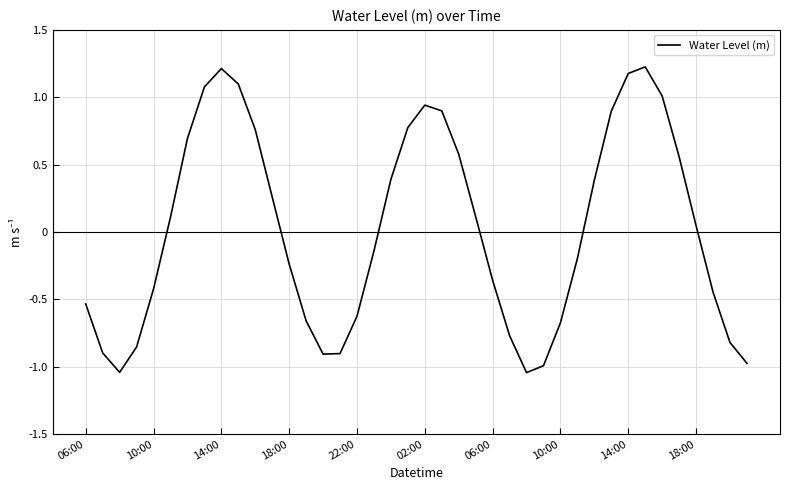

What is the greatest value displayed?

1.2